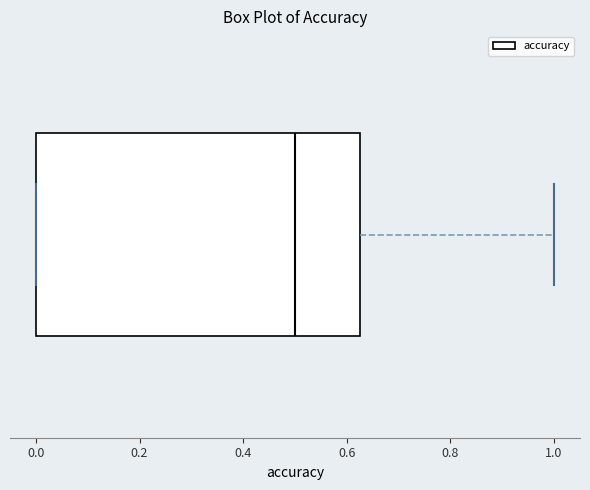

Transcribe this box plot: give where the median line is, the range the box spans, and where the two whiskers end, as read against the x-axis. The values are not printed on the chart, so give them approximately, as read against the axis.

median 0.50, box 0.00 to 0.62, whiskers 0.00 to 1.00